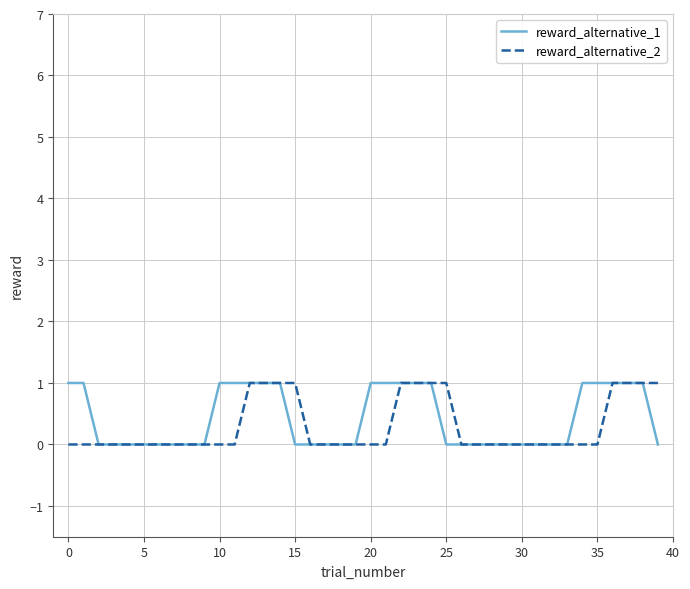

Rank the series at 0 from highest to lowest value.

reward_alternative_1, reward_alternative_2